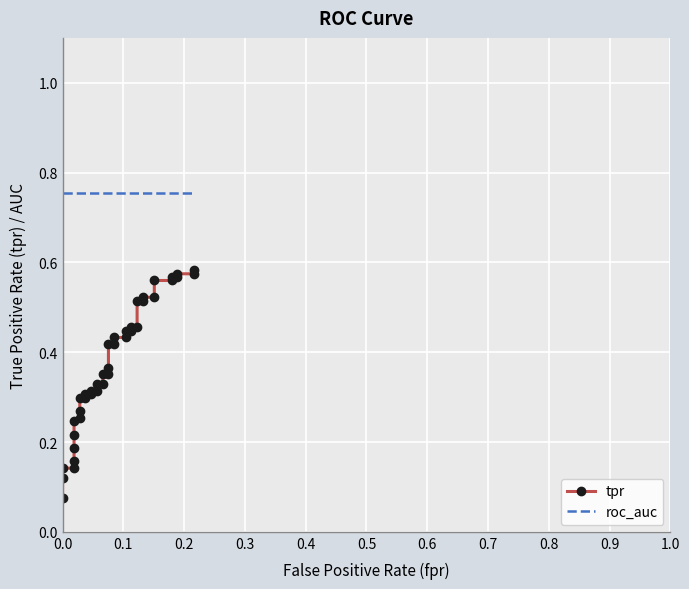

What is the minimum value shown in the chart?

0.1